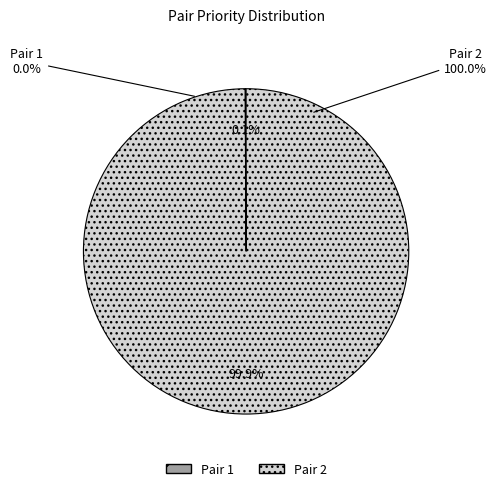

To the nearest percent, what is the average slice percentage?

50%